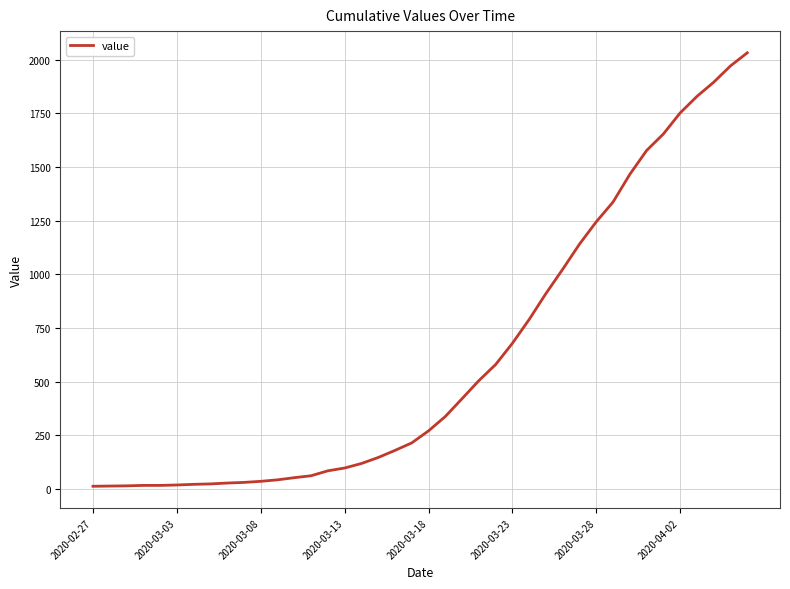

What is the maximum value shown in the chart?

2032